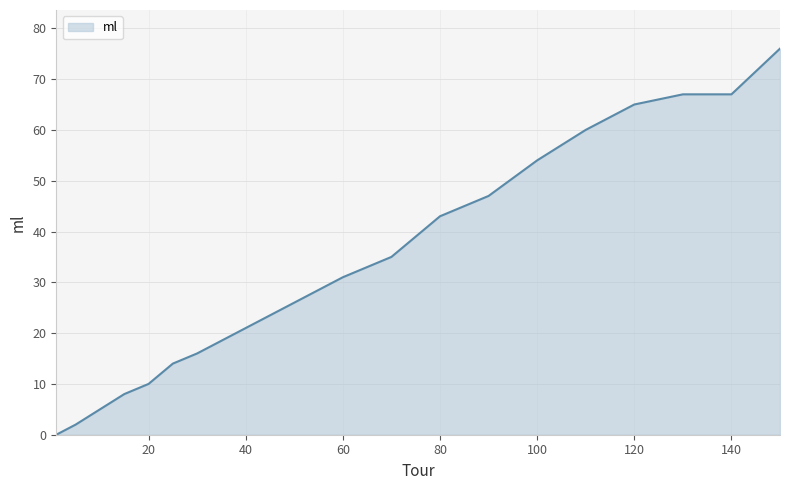

What is the sum of all values?

647